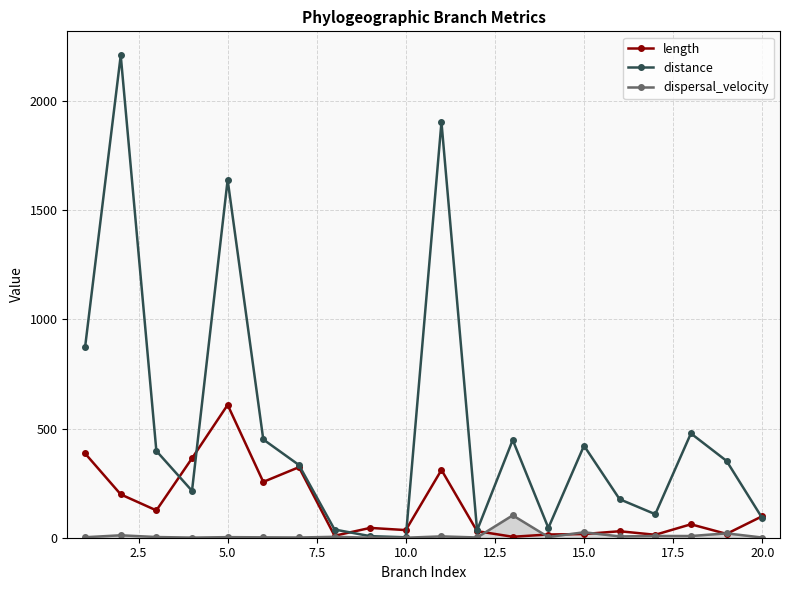

Which series has the largest range (max minus min)?

distance